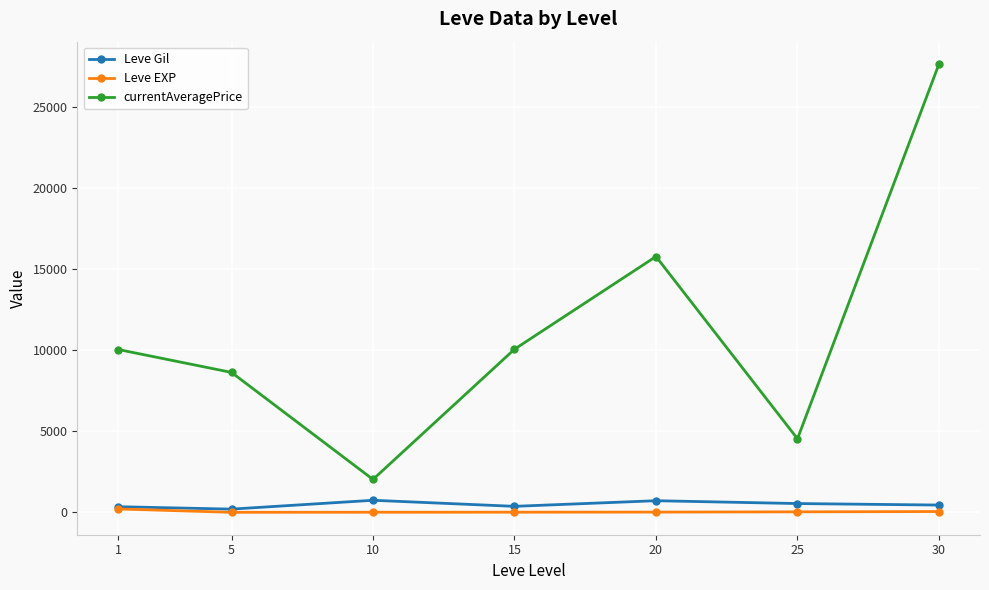

What is the sum of the Leve Gil values at 20 and 10?

1466.7